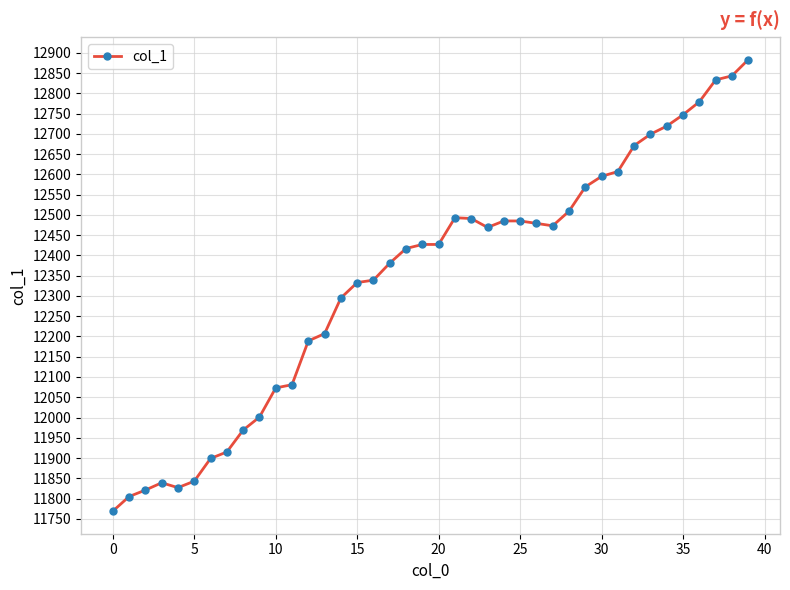

True or false: the data has more than 1 interior local peaks.

True